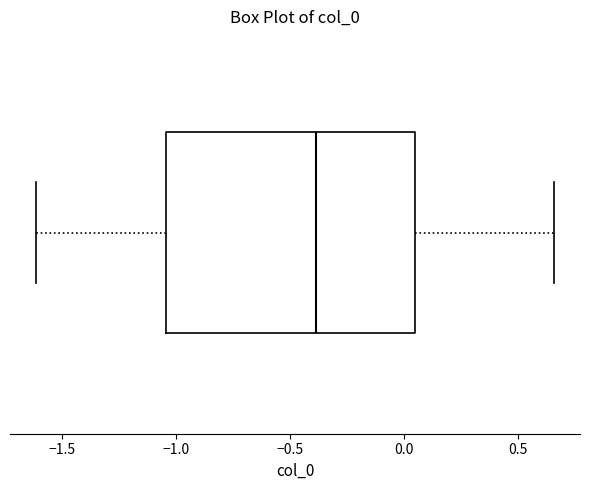

Where does the right whisker of the box end on the x-axis? The values are not printed on the chart, so give them approximately, as read against the axis.

0.65